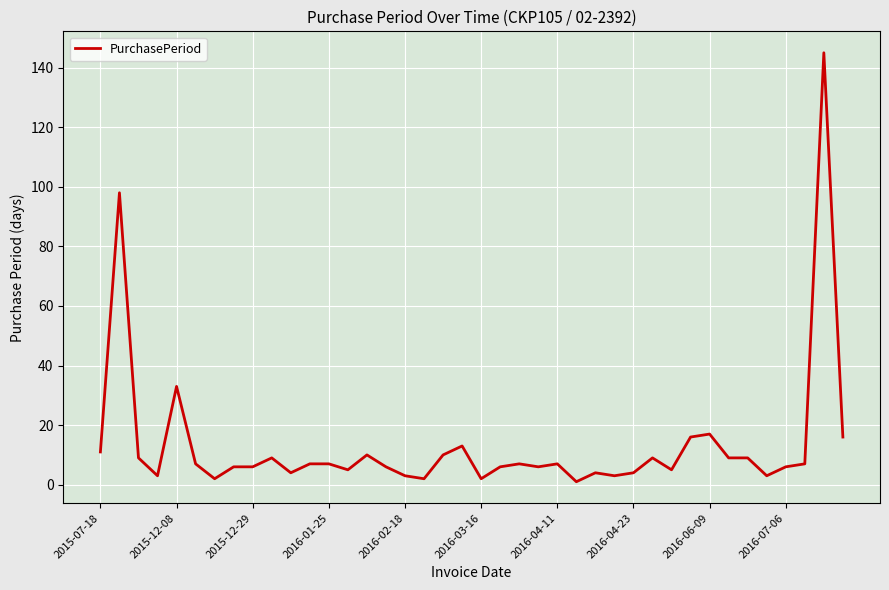

What is the difference between the maximum and minimum values?

144